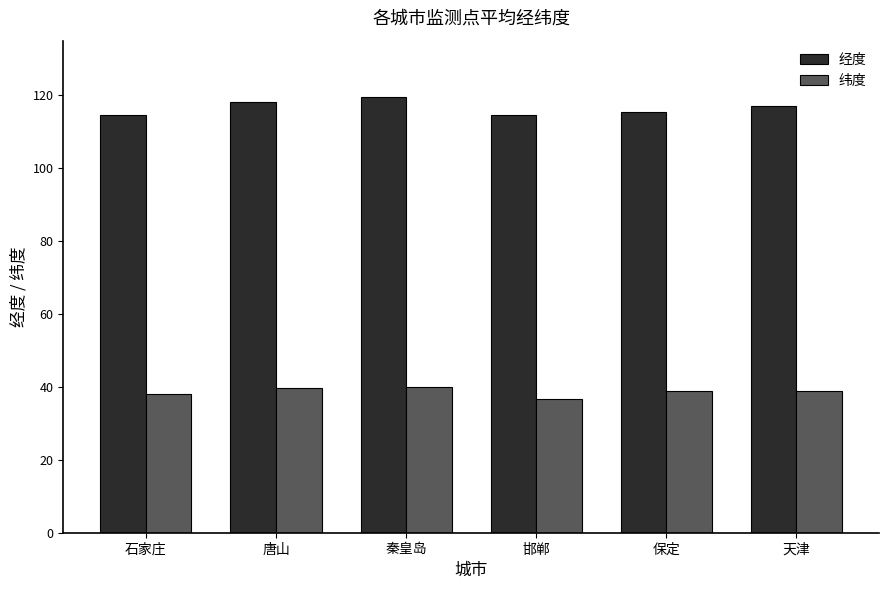

The value of 经度 at 唐山 is 203.0. True or false?

False